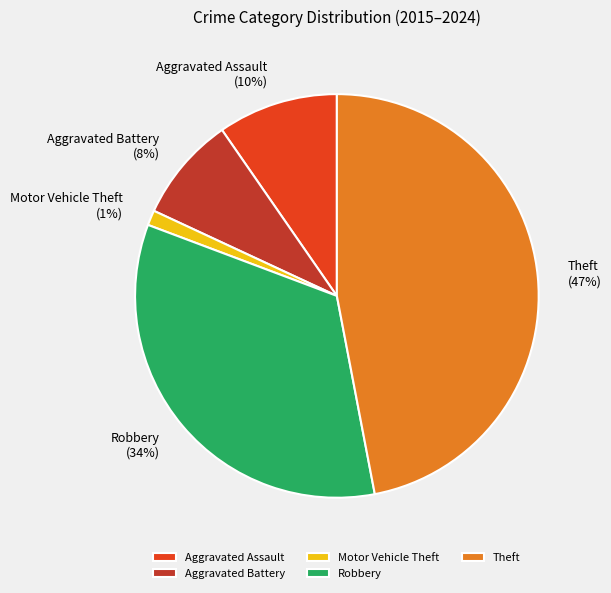

How many slices are in this pie chart?

5